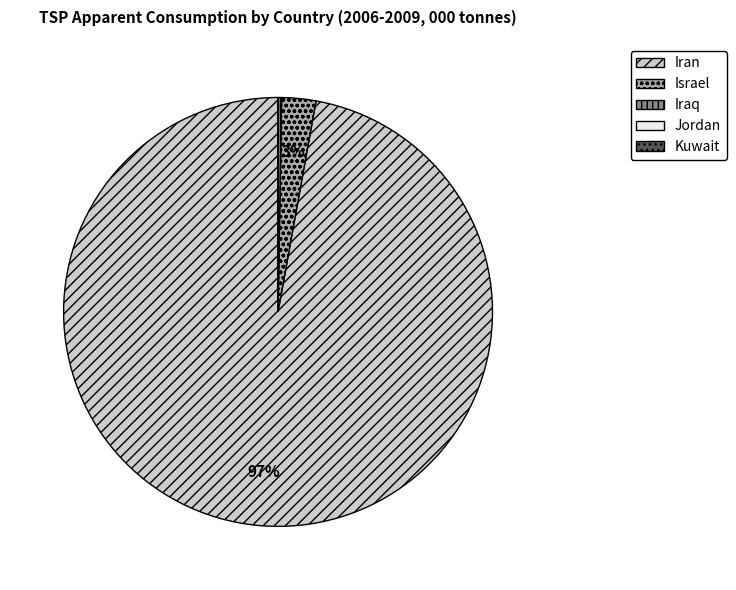

To the nearest percent, what is the difference between the largest and smallest slice percentages?

97%